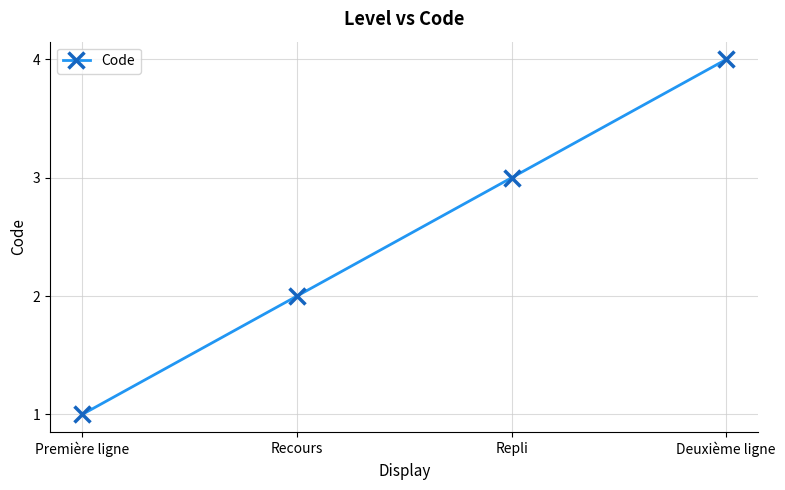

What is the change in value from Première ligne to Recours?

+1